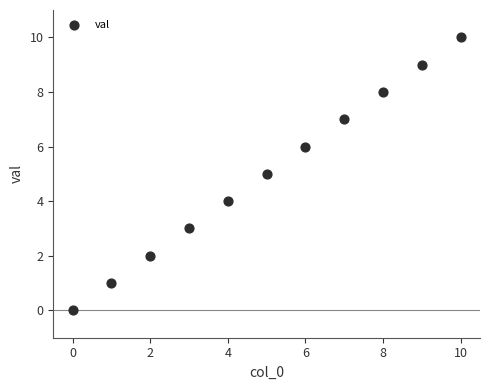

What is the range of Y values (max minus min)?

10